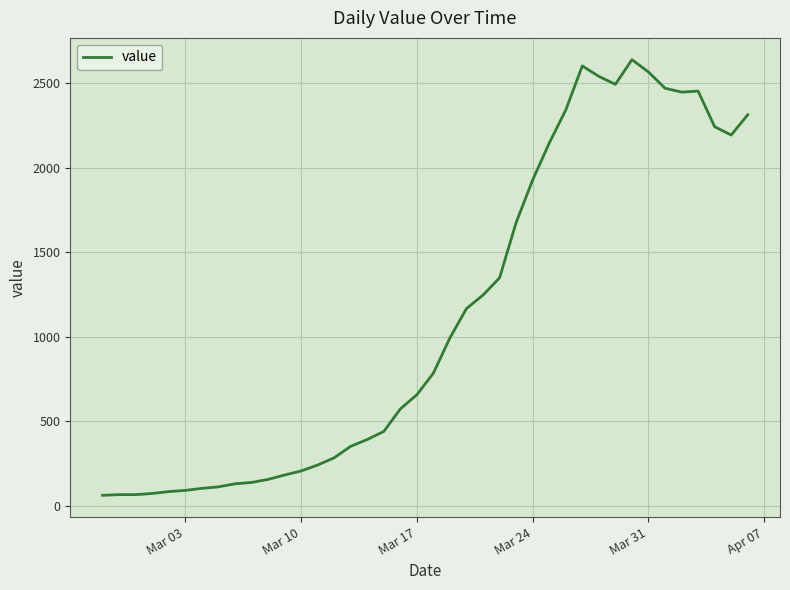

Is this an area chart (filled region under the line)?

No